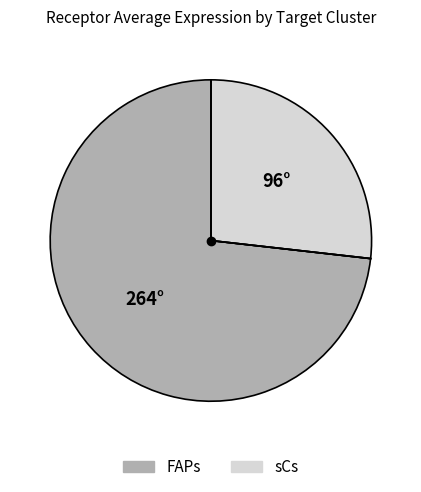

True or false: FAPs accounts for 73% of the total.

True